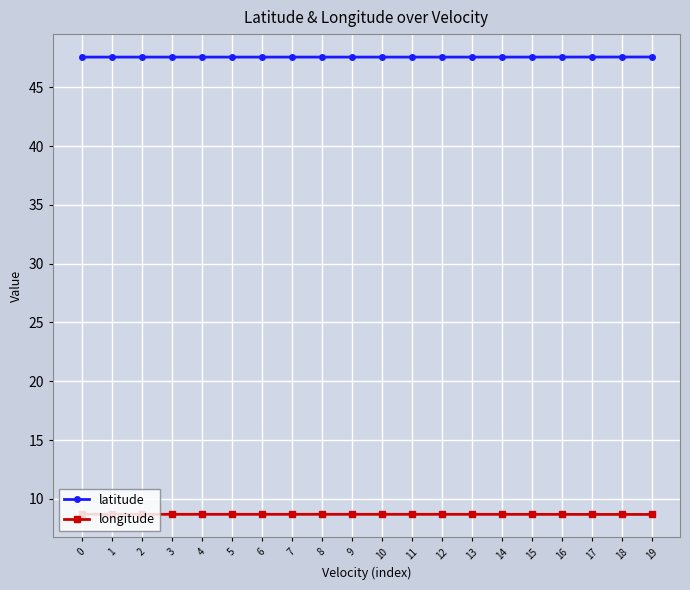

What is the minimum value for latitude?

47.6